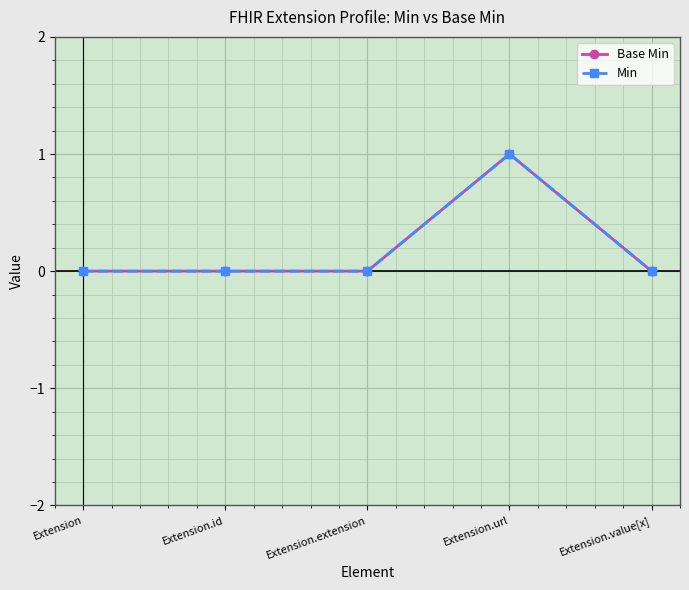

True or false: Min and Base Min intersect in this chart.

False